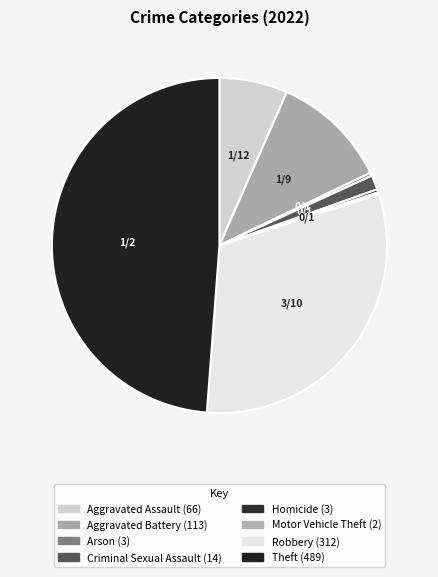

Is it true that Motor Vehicle Theft is 1% of the pie?

False